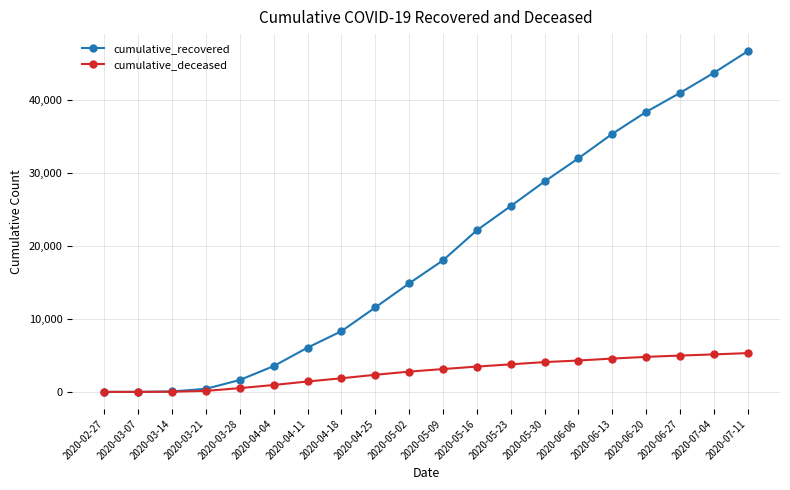

Does the chart display data point markers on the line(s)?

Yes